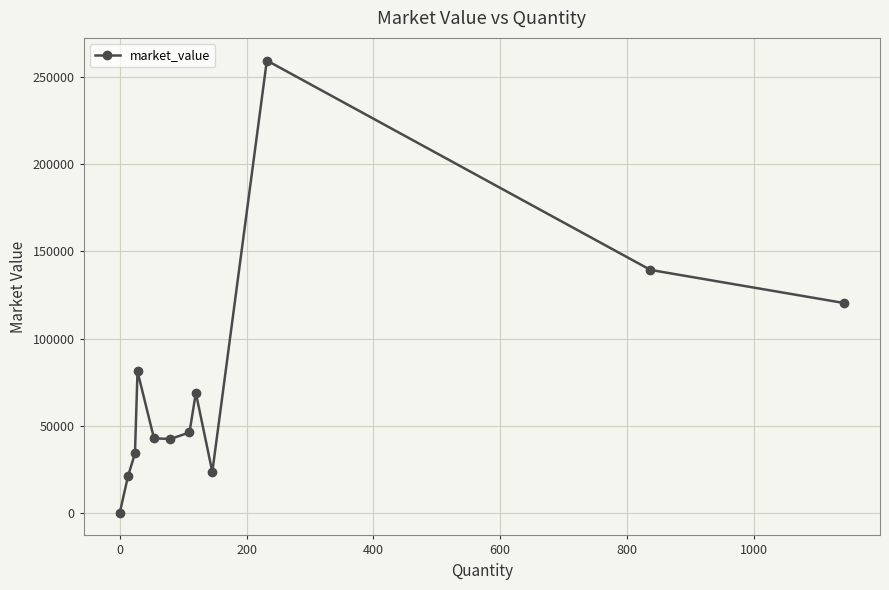

True or false: the data has more than 1 interior local peaks.

True